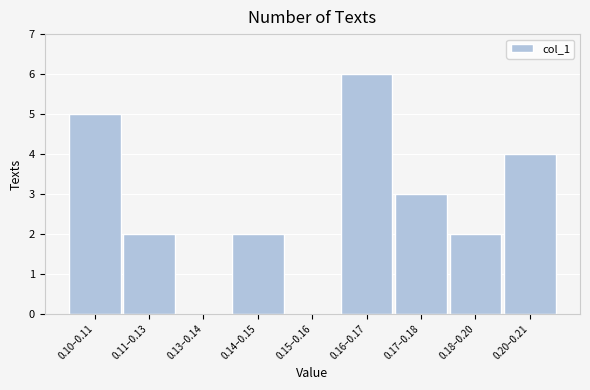

Reading left to right, what are all the values shown in this chart?

0.10–0.11=5	0.11–0.13=2	0.13–0.14=0	0.14–0.15=2	0.15–0.16=0	0.16–0.17=6	0.17–0.18=3	0.18–0.20=2	0.20–0.21=4